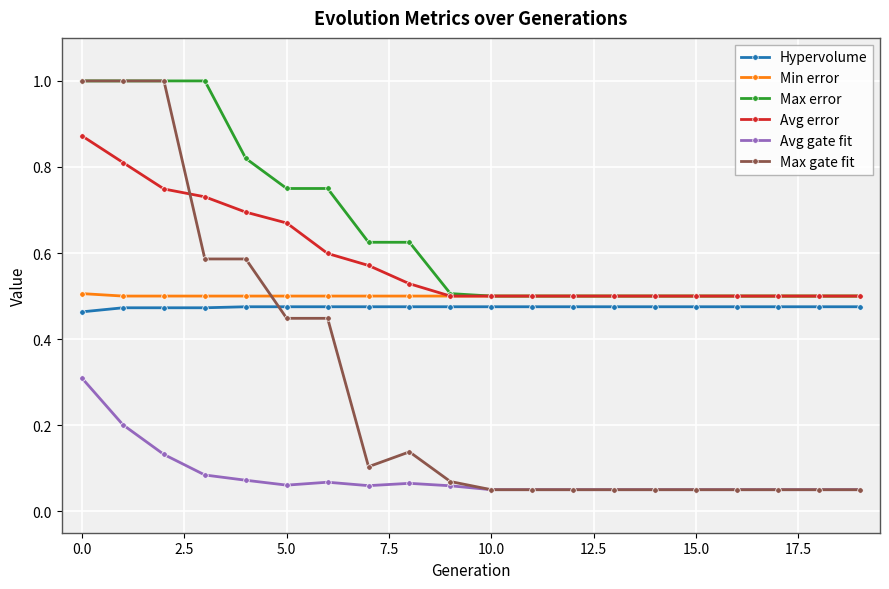

True or false: Avg gate fit and Avg error intersect in this chart.

False